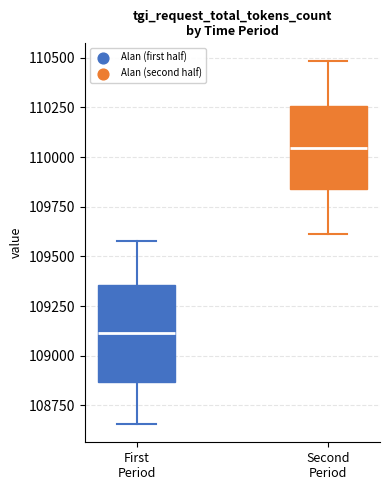

Reading left to right, transcribe this box plot: for each box, give where its median line is, the range the box spans, and where its two whiskers end, as read against the y-axis. The values are not printed on the chart, so give them approximately, as read against the axis.

First Period: median 109100, box 108850 to 109350, whiskers 108650 to 109600
Second Period: median 110050, box 109850 to 110250, whiskers 109600 to 110500